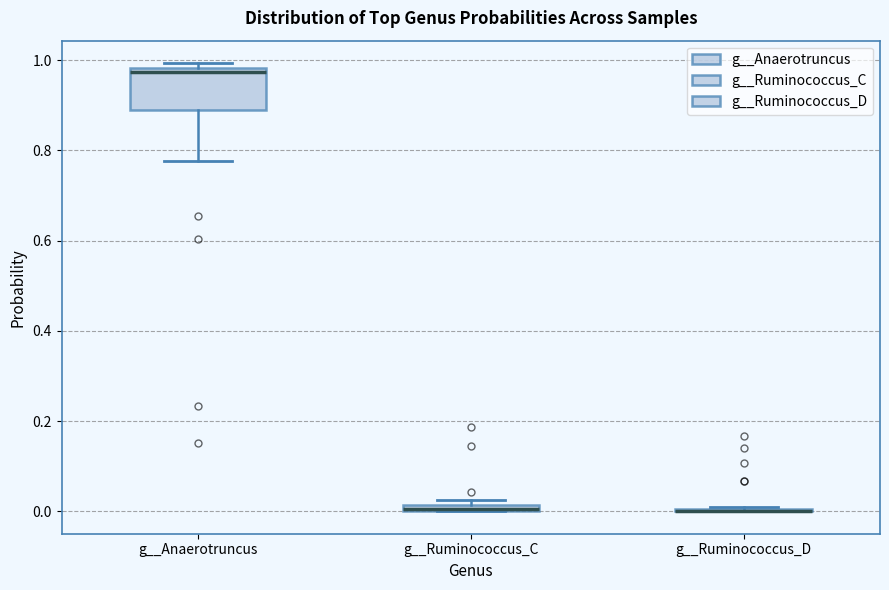

Which box is the tallest, from its lower edge to its upper edge?

g__Anaerotruncus